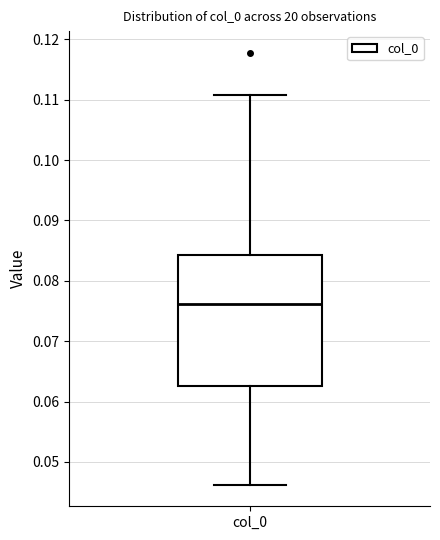

Where does the upper whisker of the box for col_0 end on the y-axis? The values are not printed on the chart, so give them approximately, as read against the axis.

0.111